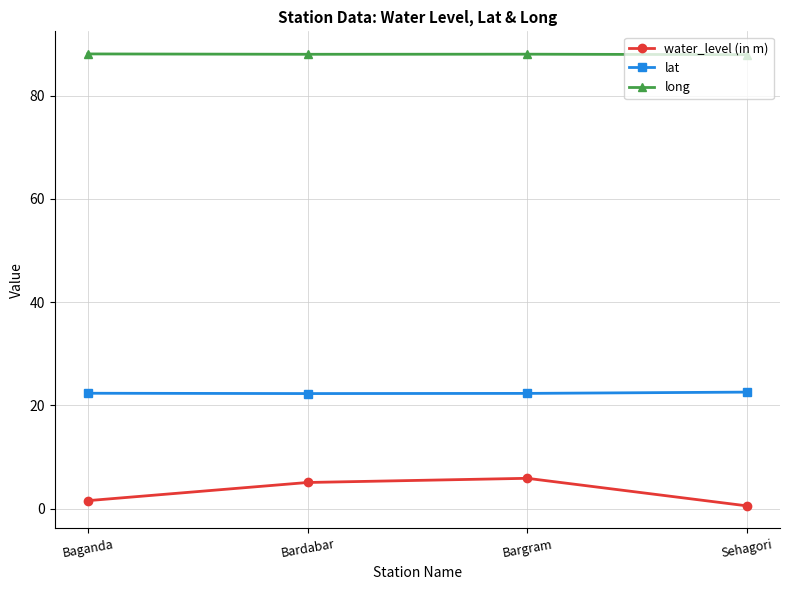

Which series has the widest spread of values?

water_level (in m)